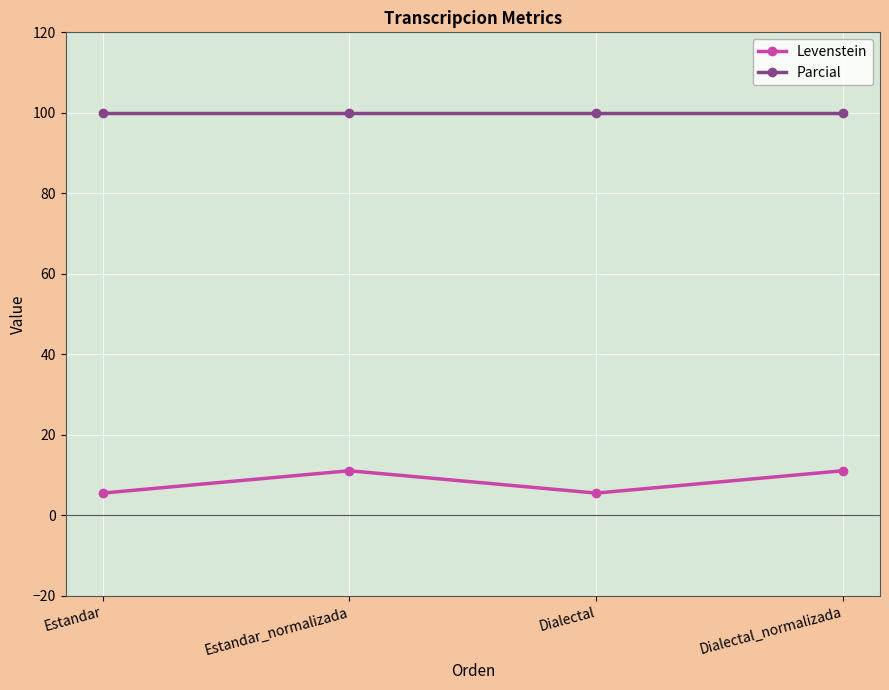

Is it true that Levenstein equals 11.1 at Dialectal_normalizada?

True